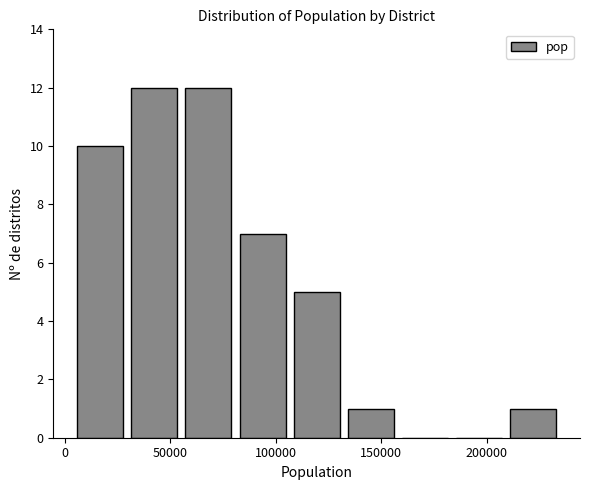

Reading left to right, list every bar in this chart as the range it spans on the x-axis followed by its height. Neither the bar edges nor the heights are printed on the chart, so give them approximately, as read against the axes.

5000 to 30000: 10
30000 to 55000: 12
55000 to 80000: 12
80000 to 105000: 7
105000 to 130000: 5
130000 to 160000: 1
160000 to 185000: 0
185000 to 210000: 0
210000 to 235000: 1